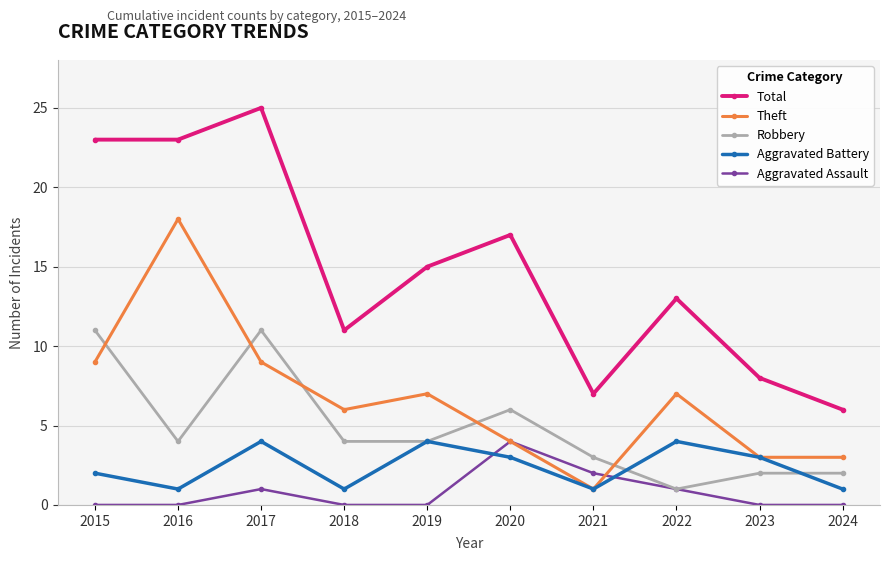

What is the total value across all series at 2022?

26